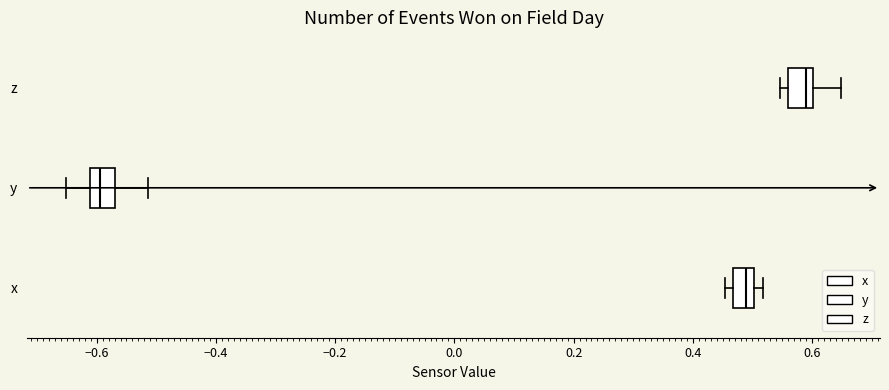

Which box has the furthest to the left median line?

y